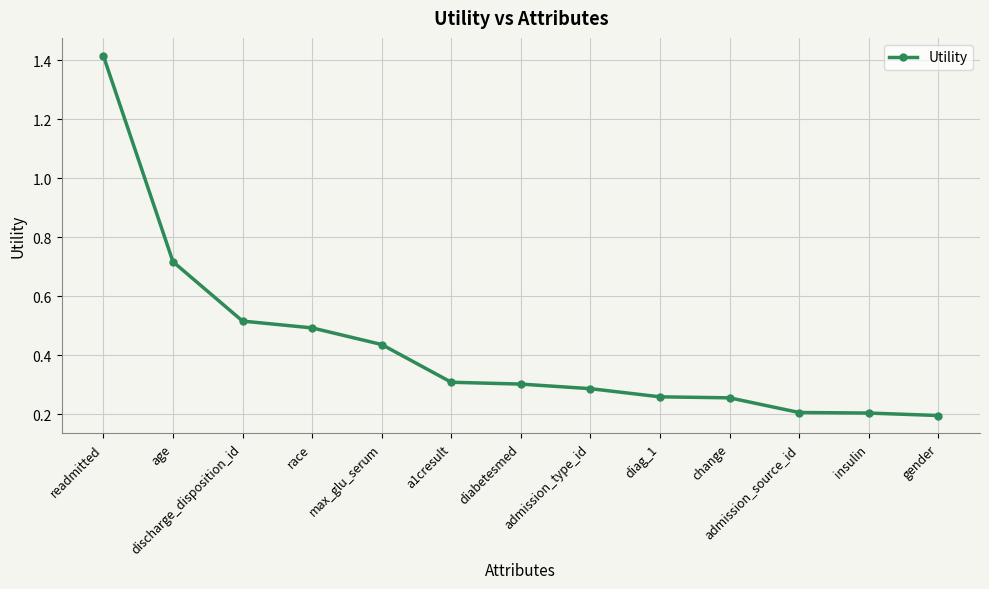

Count the values in the range 0 to 1.

12